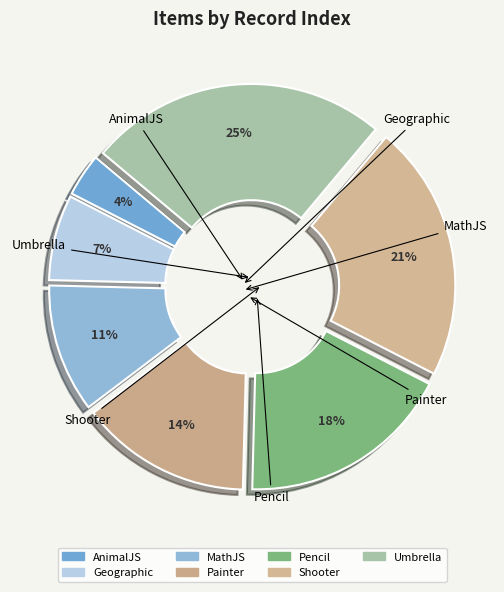

How many slices are in this pie chart?

7